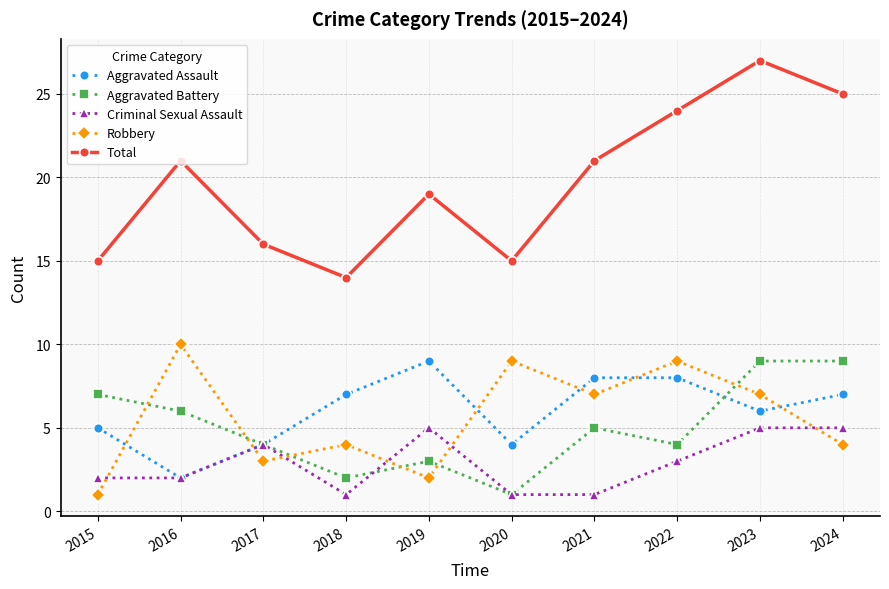

Is the value of Aggravated Assault at 2023 greater than the value of Total at 2019?

No